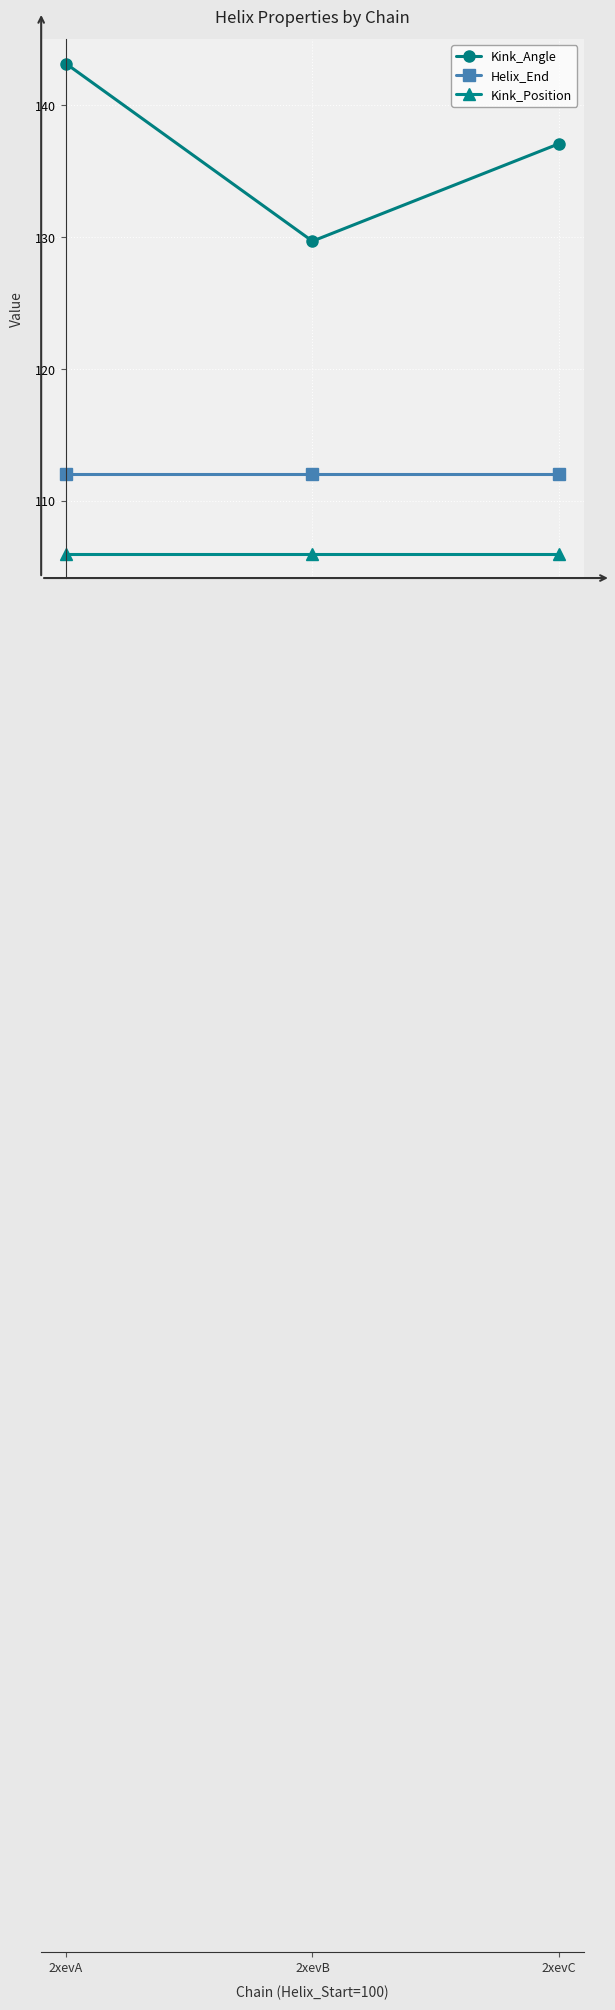

Which label corresponds to the largest value in the chart?

2xevA